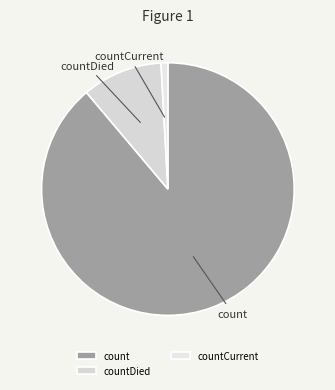

The countDied slice represents 10% of the pie. True or false?

True